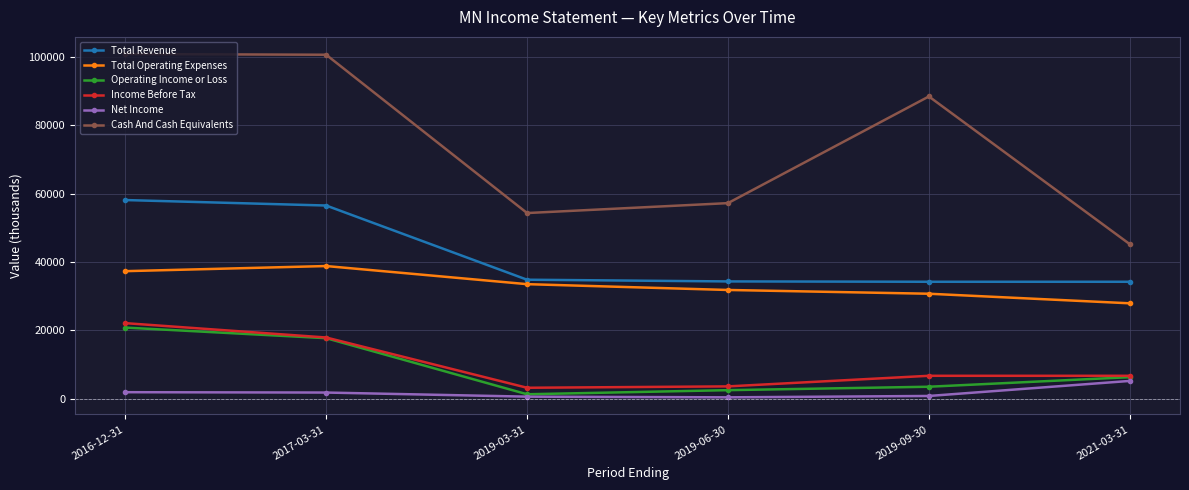

What is the label of the 6th point from the left?

2021-03-31